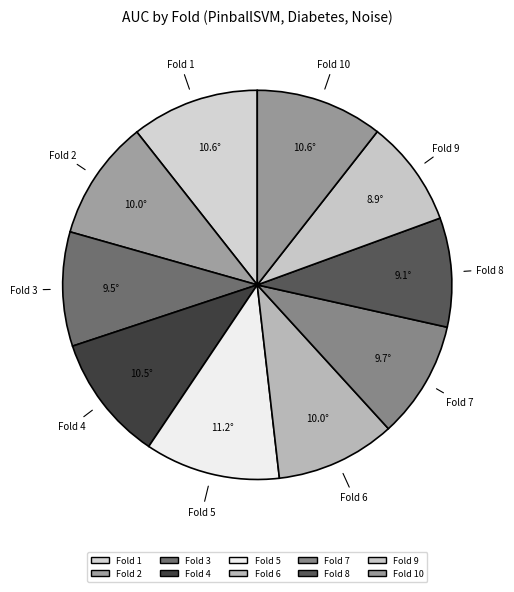

What is the largest slice in the pie chart?

Fold 5